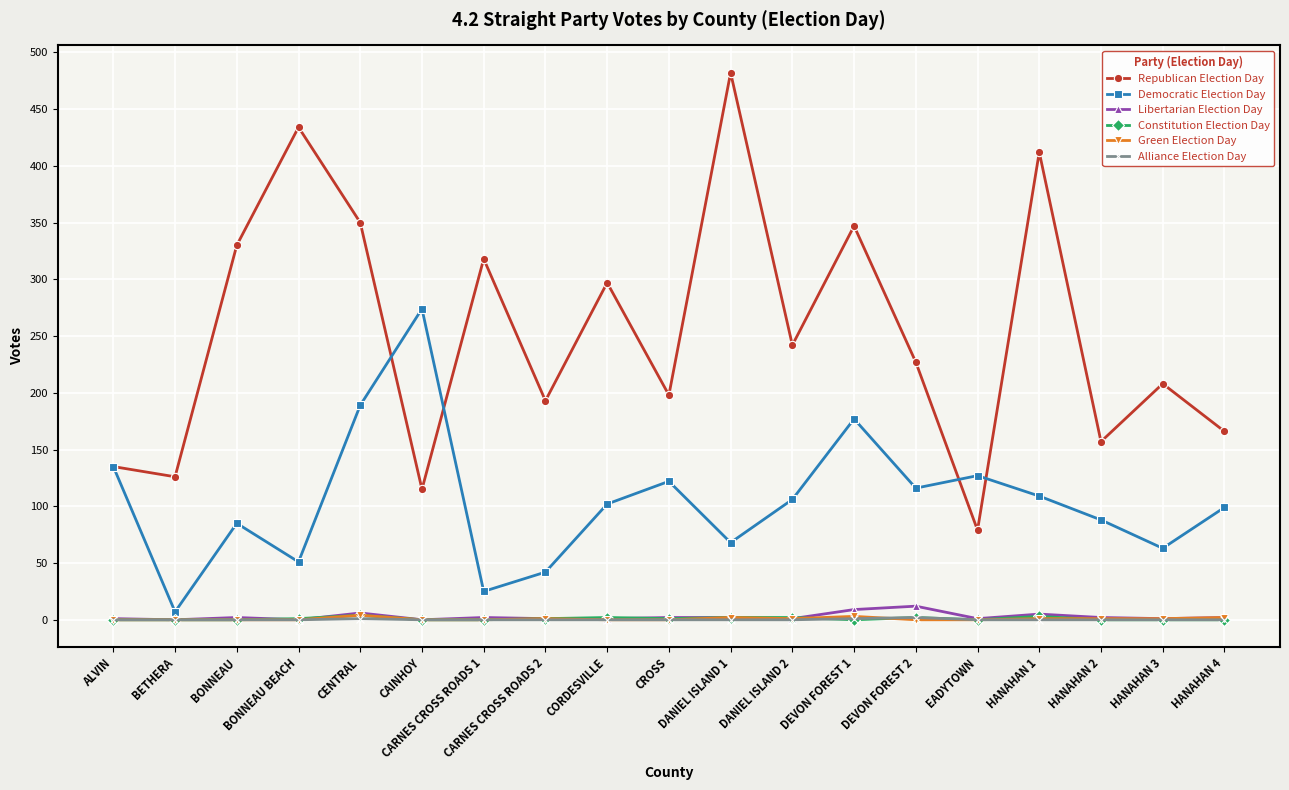

True or false: Republican Election Day and Constitution Election Day cross at least once.

False